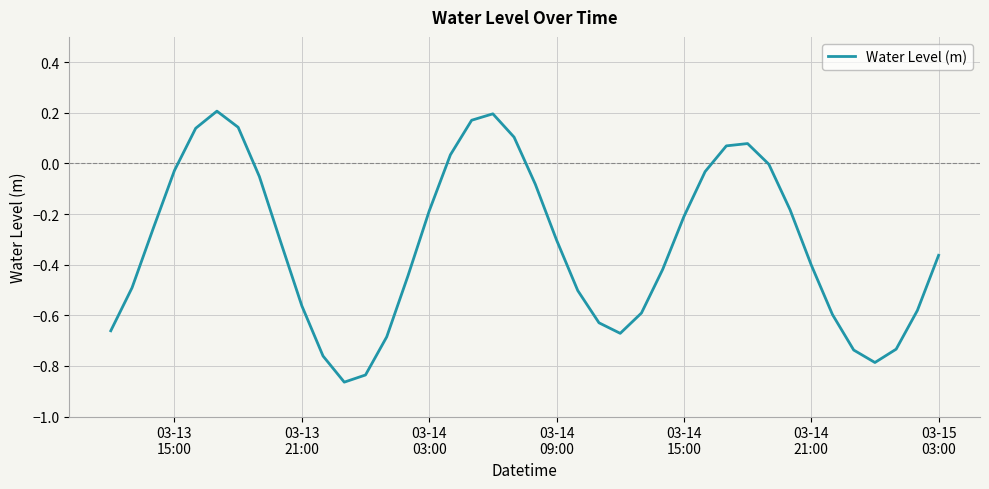

How many categories are shown in the chart?

40